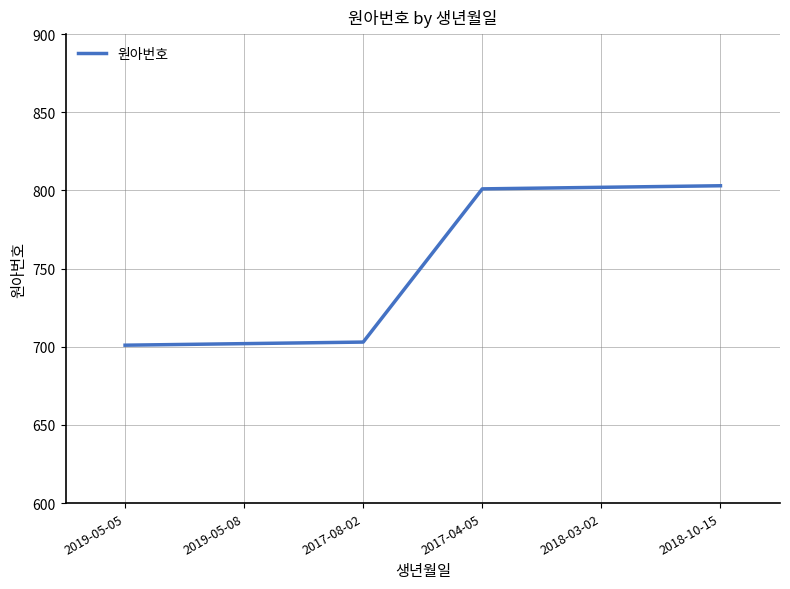

True or false: there are more than 2 points higher than both neighbors.

False